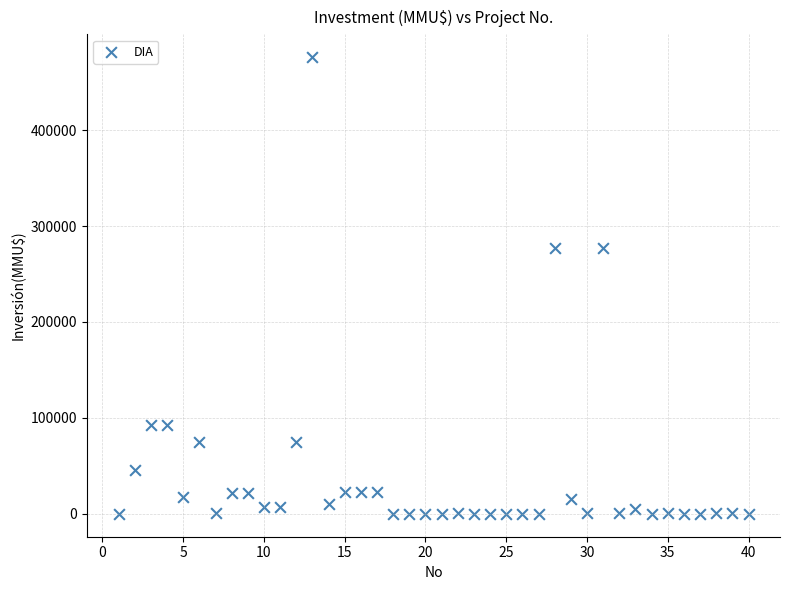

What is the range of X values (max minus min)?

39